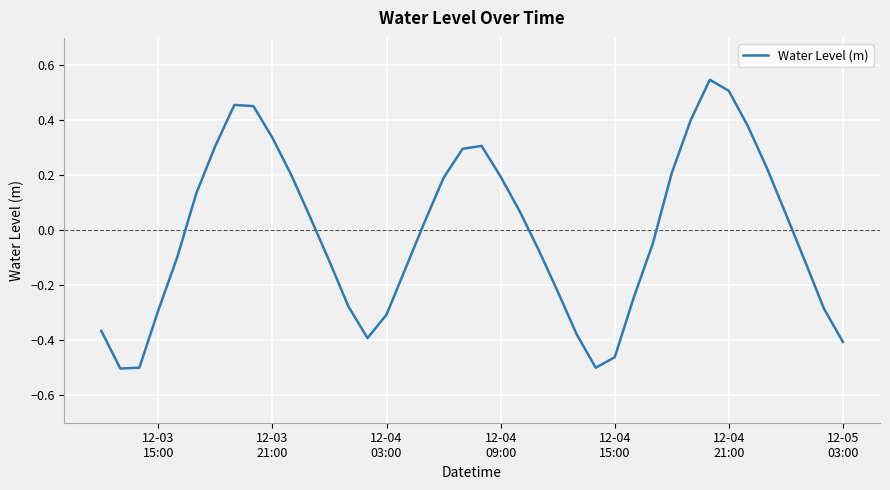

What is the difference between the maximum and minimum values?

1.1